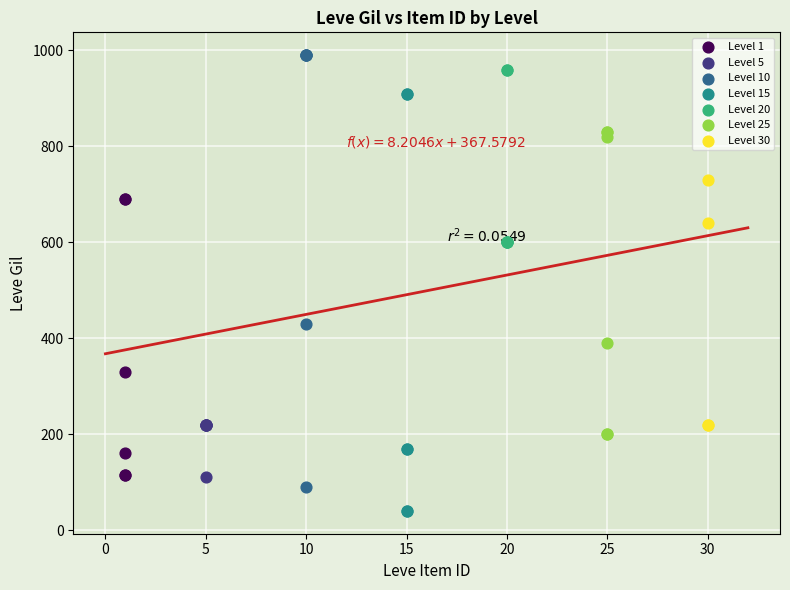

Which series contains the lowest Y value?

Level 15